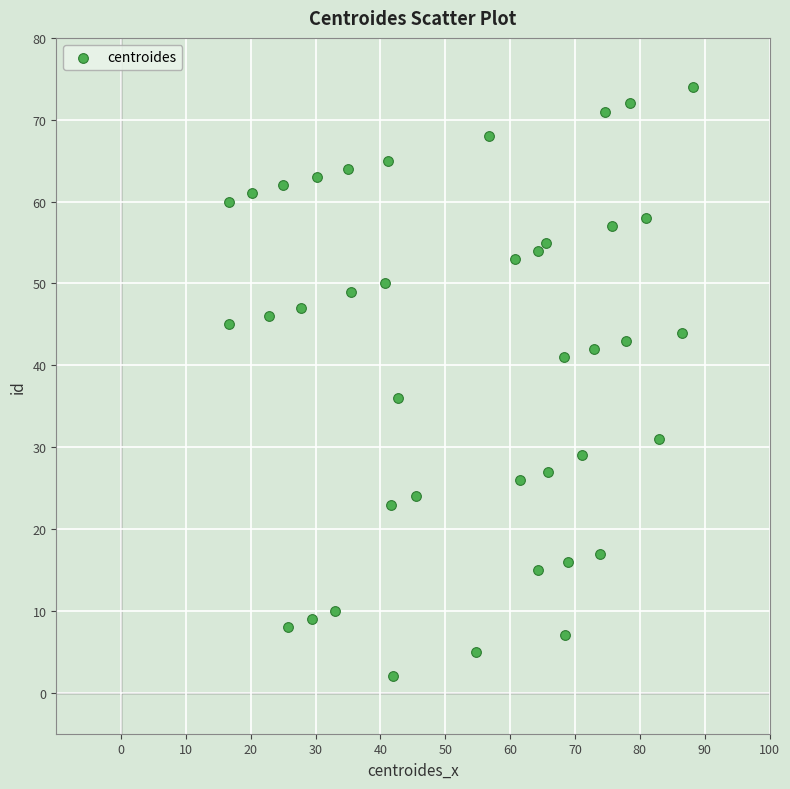

What Y value in the scatter plot is closest to 38?

36